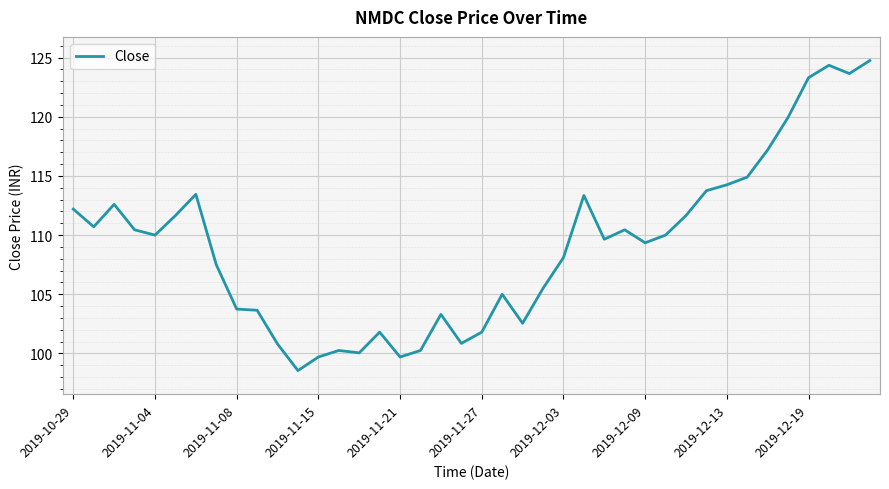

What is the difference between the maximum and minimum values?

26.2